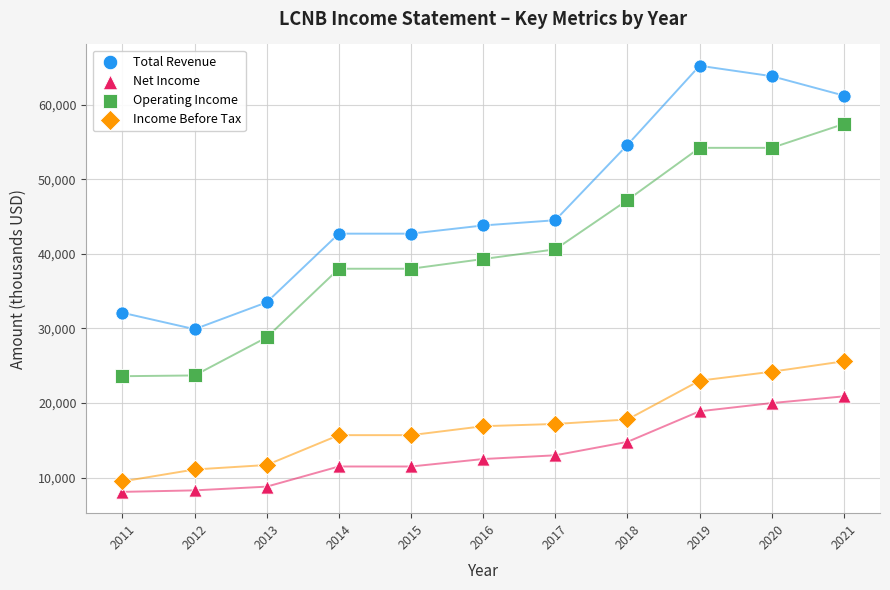

What is the X range (max minus min) for the scatter plot?

10